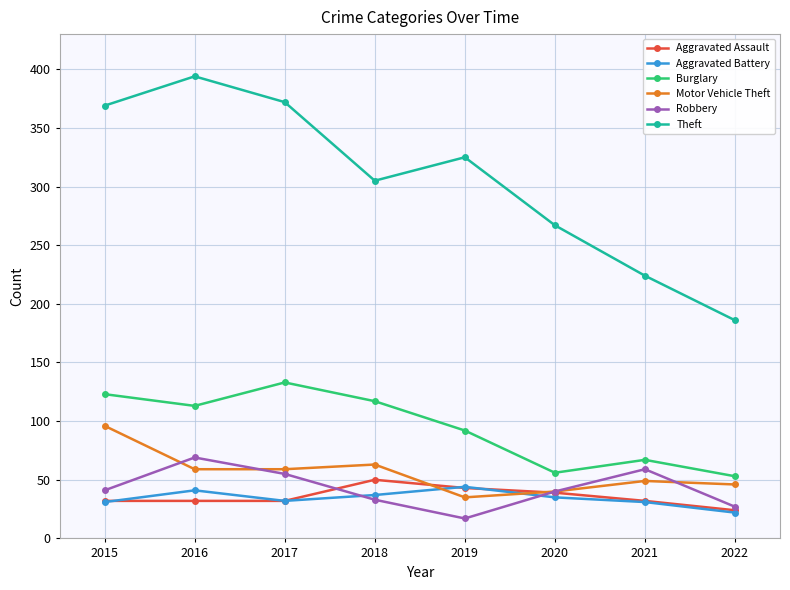

What is the value of the Burglary point at the 7th from the left?

67